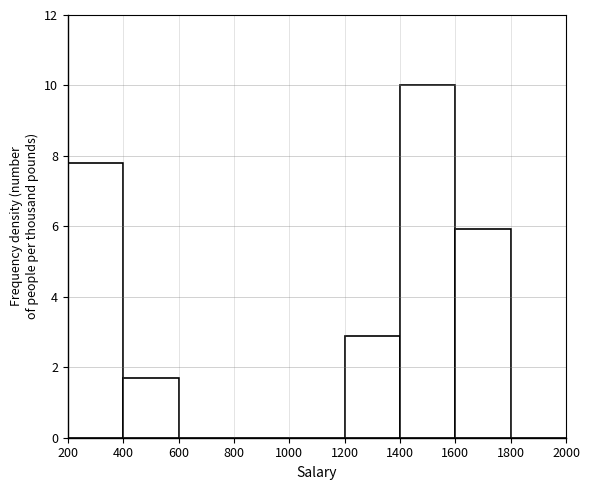

Reading left to right, list every bar in this chart as the range it spans on the x-axis followed by its height. The values are not printed on the chart, so give them approximately, as read against the axis.

200 to 400: 7.8
400 to 600: 1.6
600 to 800: 0
800 to 1000: 0
1000 to 1200: 0
1200 to 1400: 2.8
1400 to 1600: 10.0
1600 to 1800: 6.0
1800 to 2000: 0